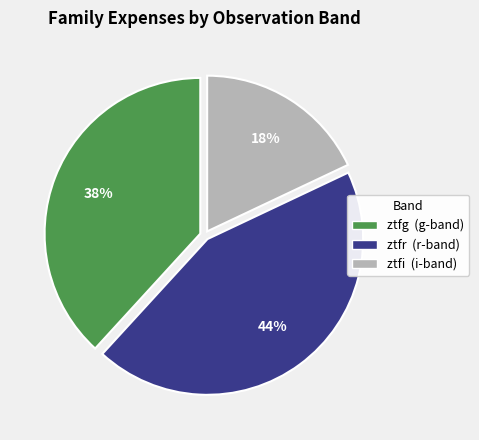

Count the number of slices in the pie.

3